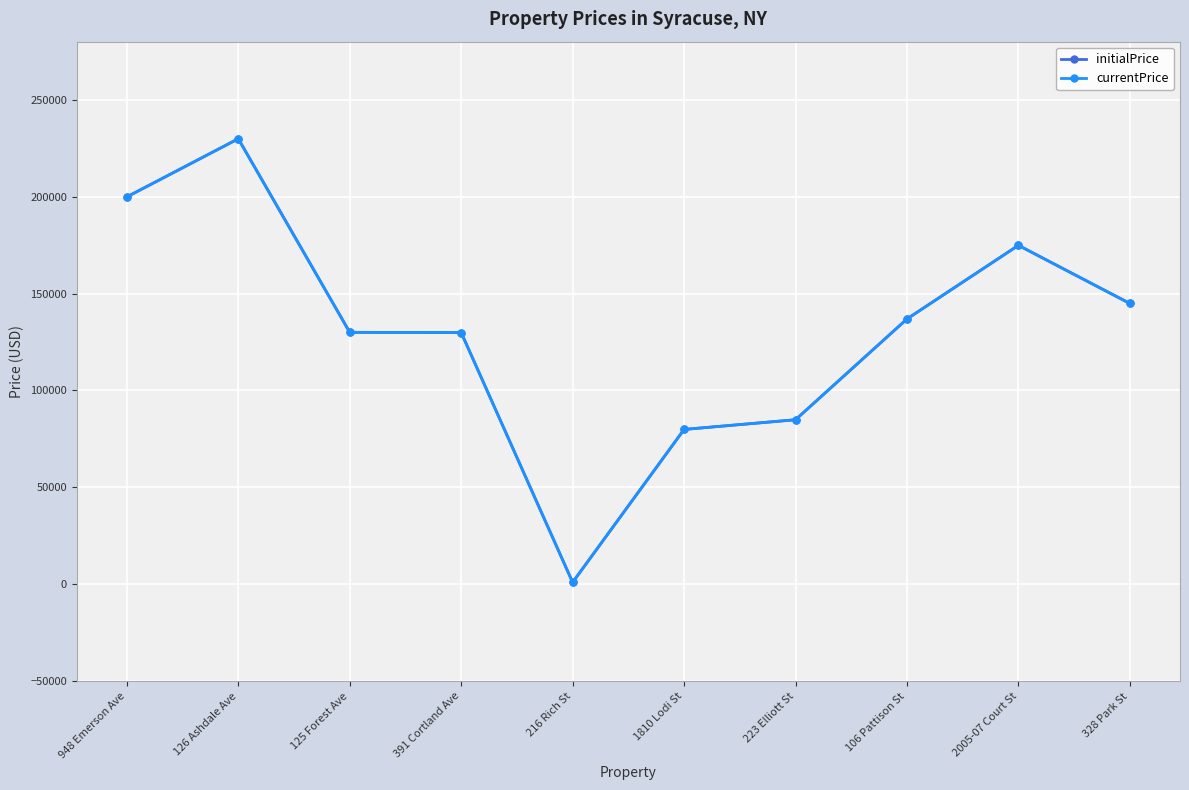

What is the difference between the currentPrice values at 125 Forest Ave and 106 Pattison St?

6900